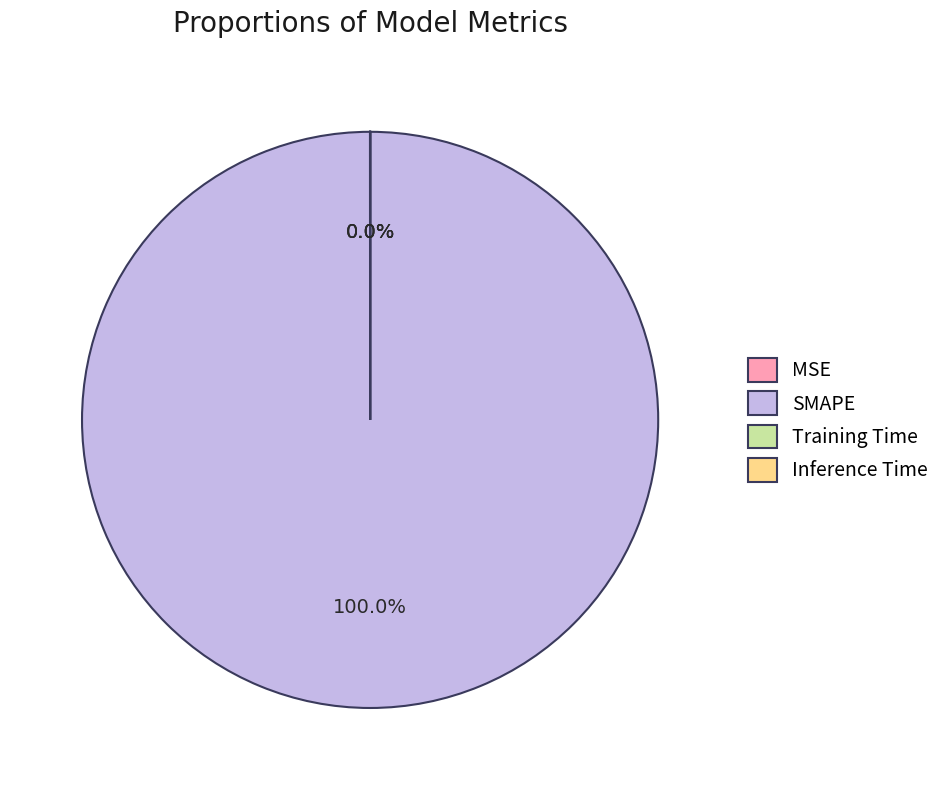

To the nearest percent, what is the difference between the largest and smallest slice percentages?

100%